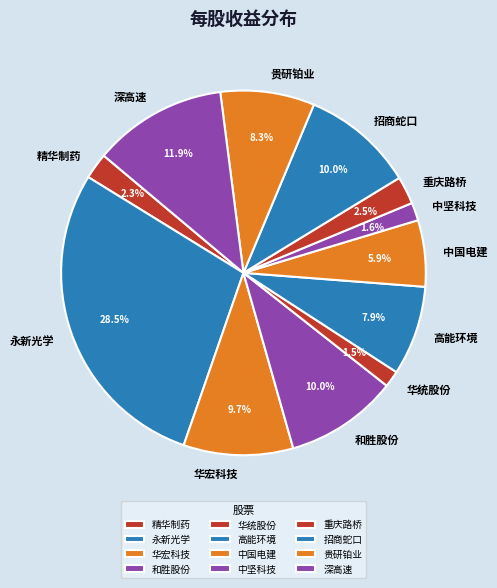

How many slices are in this pie chart?

12